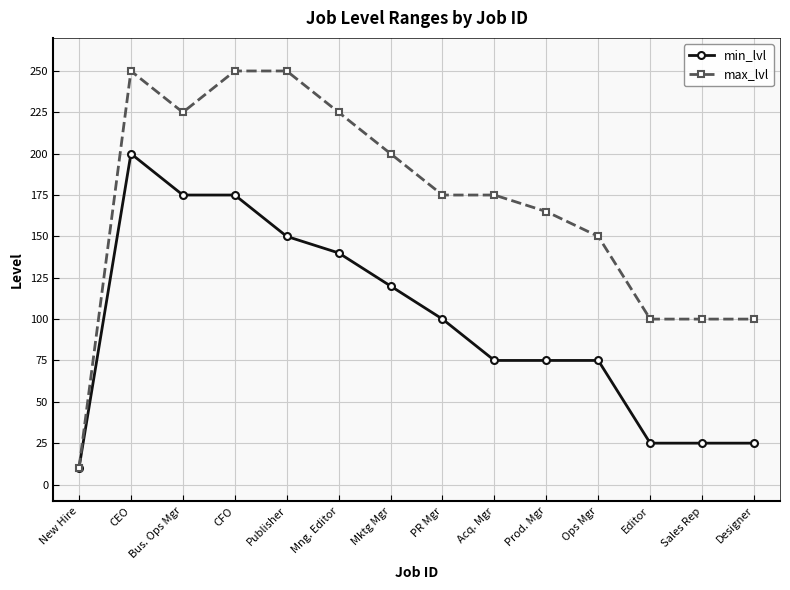

At which label is min_lvl closest to 105?

PR Mgr